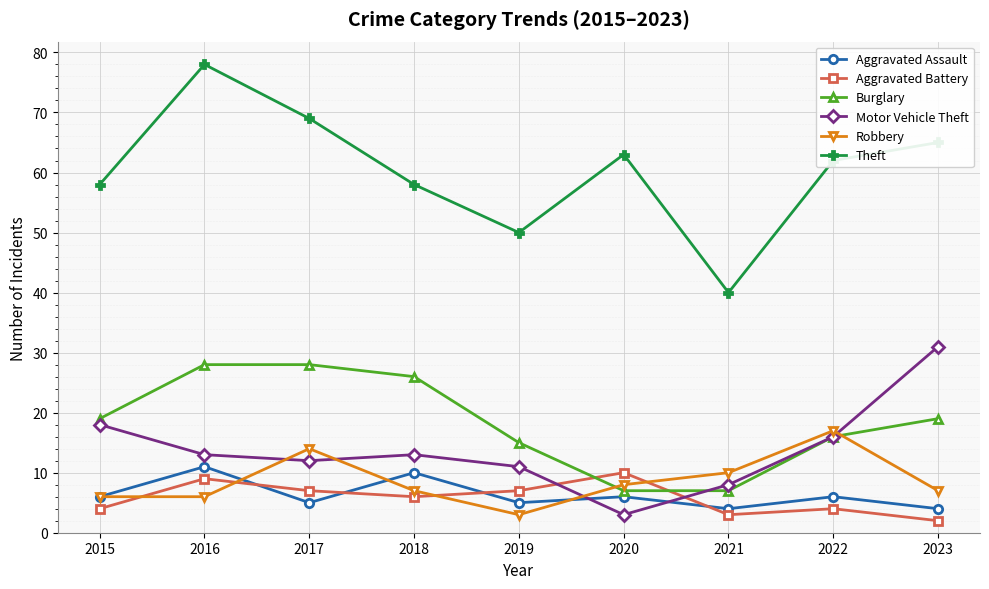

What value does the Theft series have at 2023?

65